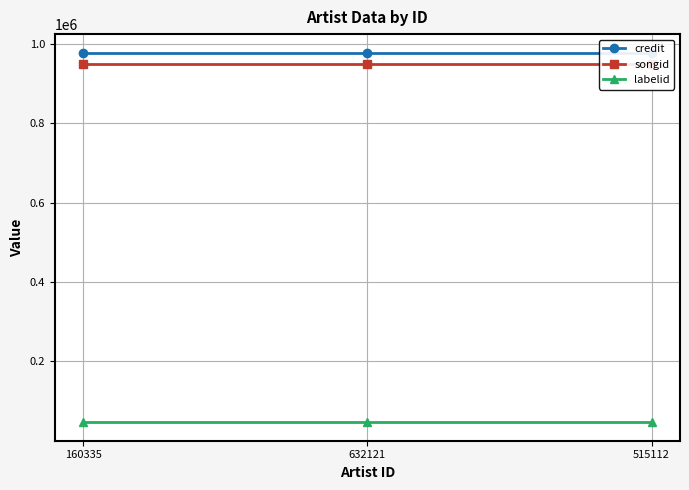

What are all the series names shown in the legend?

credit, songid, labelid